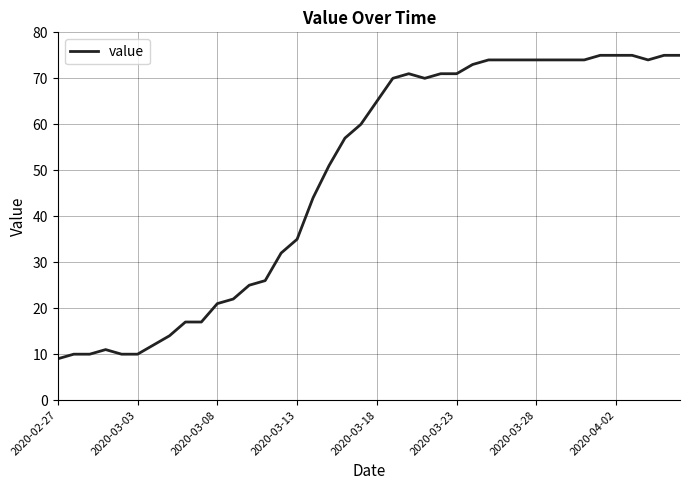

What is the difference between the maximum and minimum values?

66